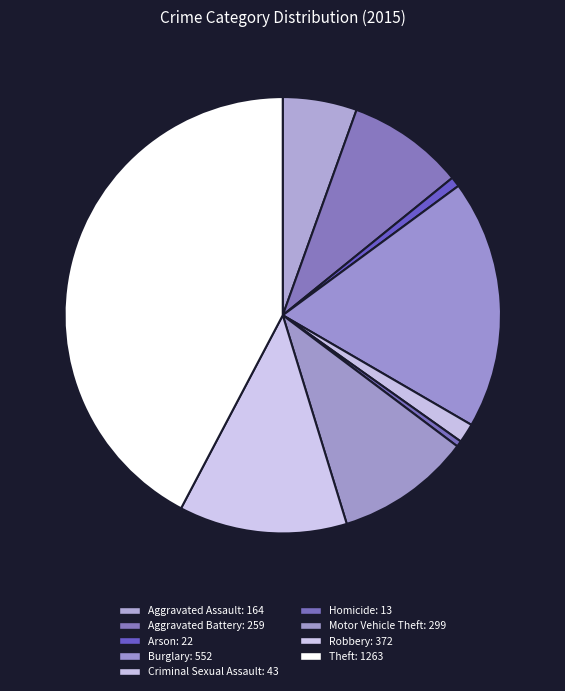

Does Robbery represent more than half of the total?

No